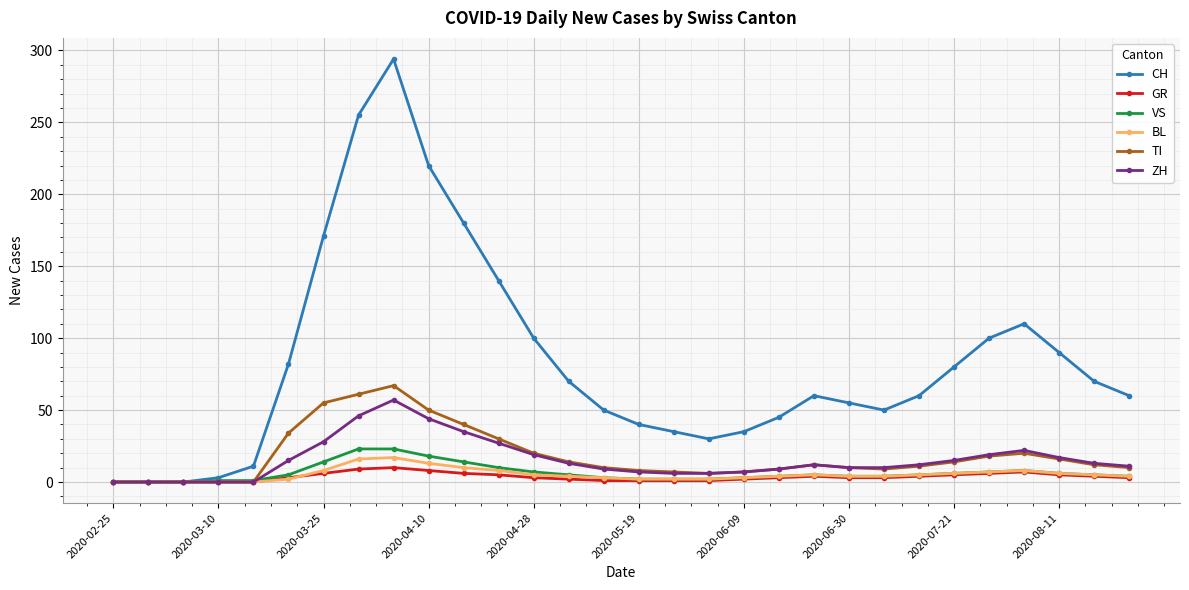

True or false: TI has more than 2 interior local peaks.

True